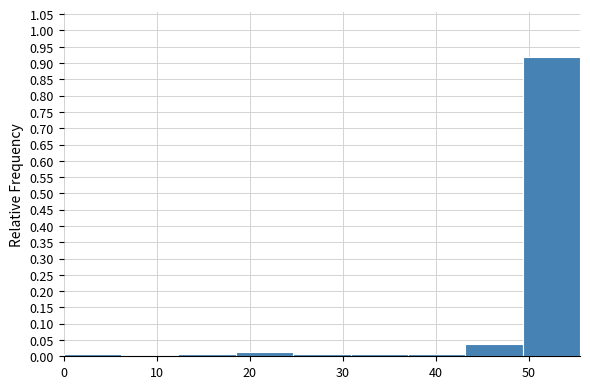

Reading left to right, transcribe this chart: for each bar, give the range it covers on the x-axis and its height. Neither the bar edges nor the heights are printed on the chart, so give them approximately, as read against the axes.

0 to 6: 0.005
6 to 12: 0
12 to 19: 0.005
19 to 25: 0.015
25 to 31: 0.005
31 to 37: 0.005
37 to 43: 0.005
43 to 49: 0.040
49 to 56: 0.920